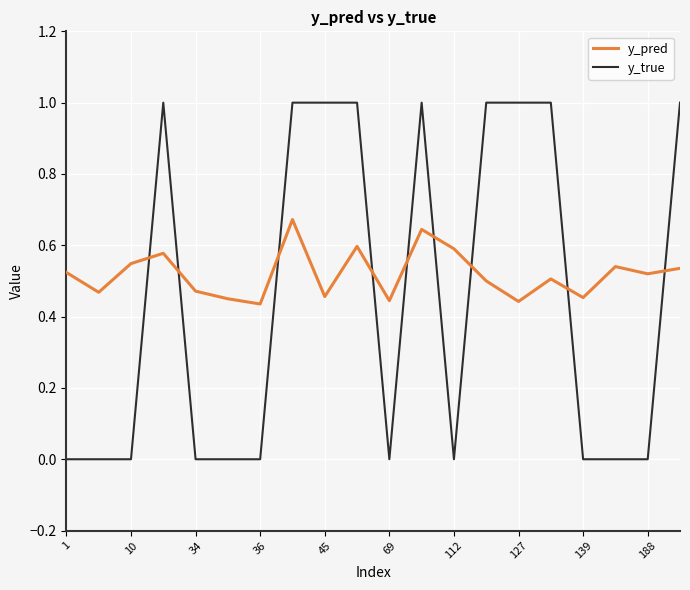

What is the difference between the maximum and minimum values in the y_true series?

1.0